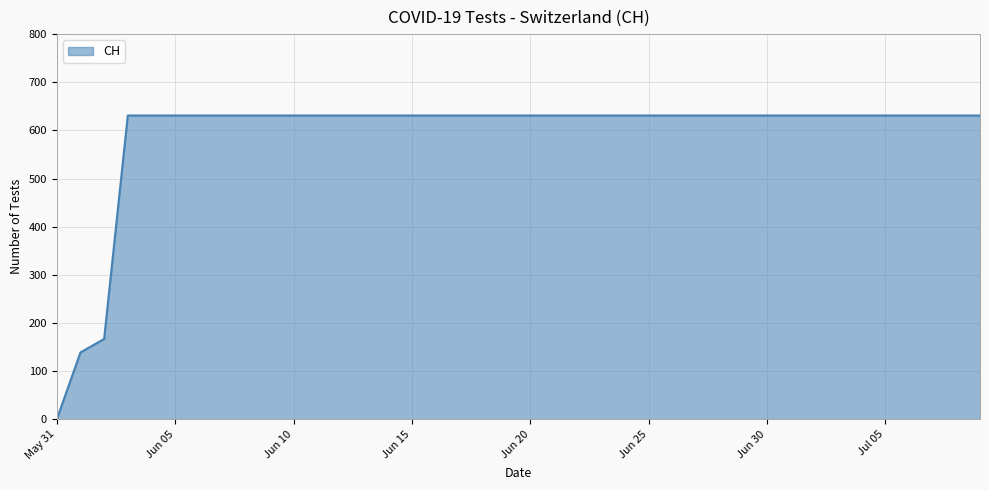

What is the maximum value shown in the chart?

631